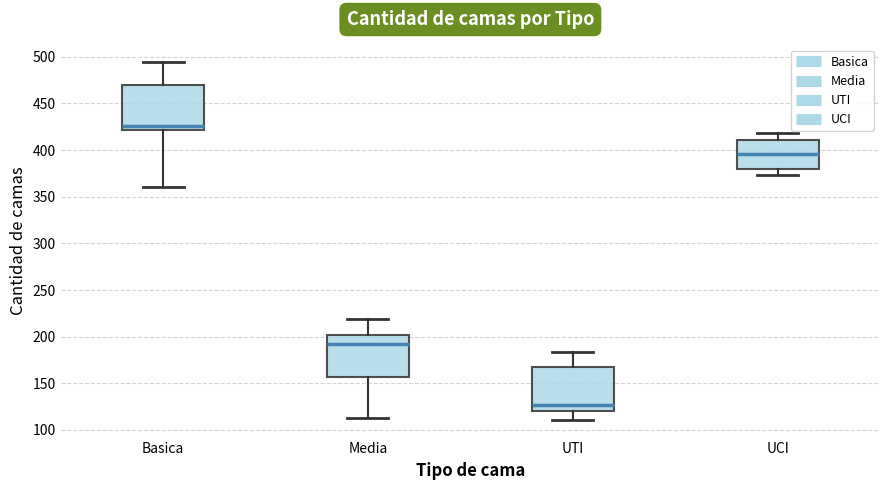

Reading left to right, read every box against the y-axis: the position of its median line, the range the box covers, and the ends of its whiskers. The values are not printed on the chart, so give them approximately, as read against the axis.

Basica: median 425, box 420 to 470, whiskers 360 to 495
Media: median 195, box 155 to 200, whiskers 115 to 220
UTI: median 125, box 120 to 170, whiskers 110 to 185
UCI: median 395, box 380 to 410, whiskers 375 to 420